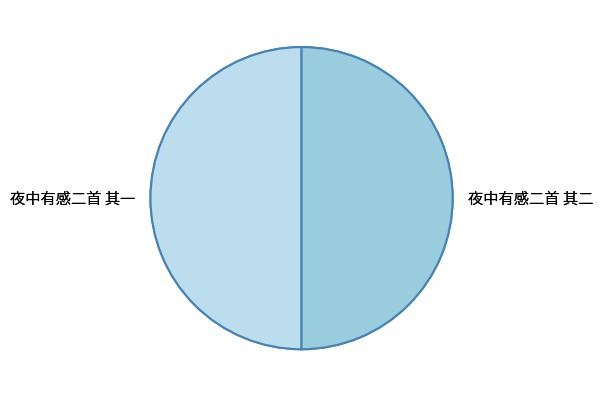

Rank the categories by value from highest to lowest.

夜中有感二首 其二, 夜中有感二首 其一